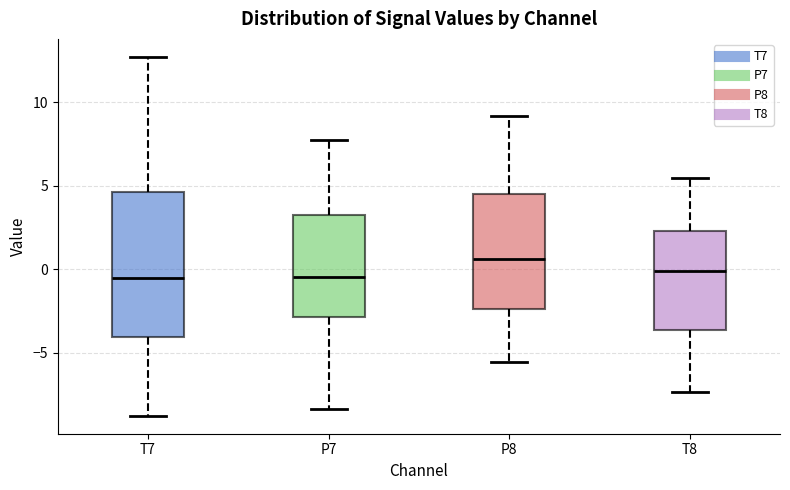

Reading left to right, read every box against the y-axis: the position of its median line, the range the box covers, and the ends of its whiskers. The values are not printed on the chart, so give them approximately, as read against the axis.

T7: median -0.5, box -4.0 to 4.5, whiskers -9.0 to 12.5
P7: median -0.5, box -3.0 to 3.0, whiskers -8.5 to 7.5
P8: median 0.5, box -2.5 to 4.5, whiskers -5.5 to 9.0
T8: median 0.0, box -3.5 to 2.5, whiskers -7.5 to 5.5